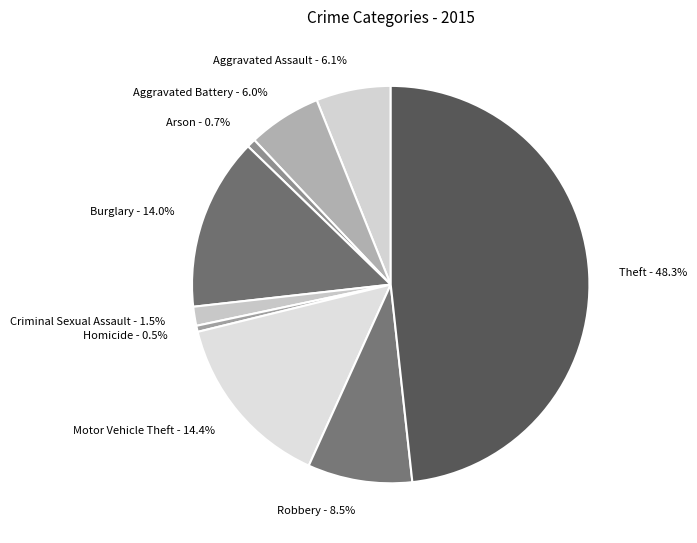

To the nearest percent, what is the difference between the Aggravated Assault and Theft slice percentages?

42%